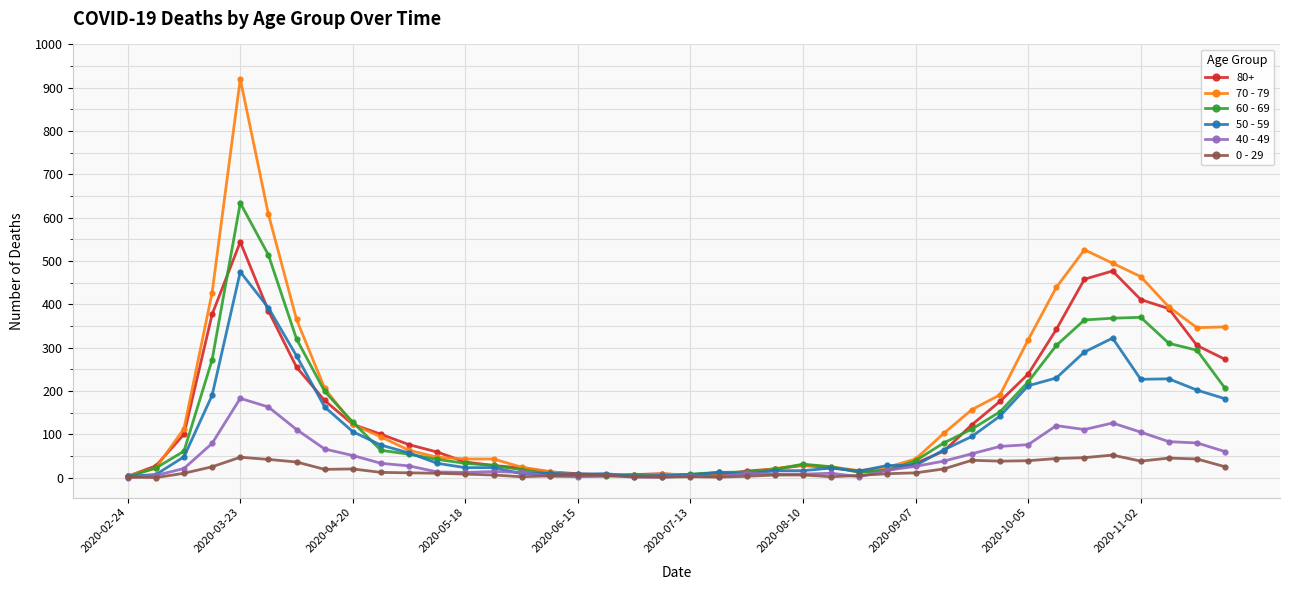

Rank the series by their maximum value, from highest to lowest.

70 - 79, 60 - 69, 80+, 50 - 59, 40 - 49, 0 - 29